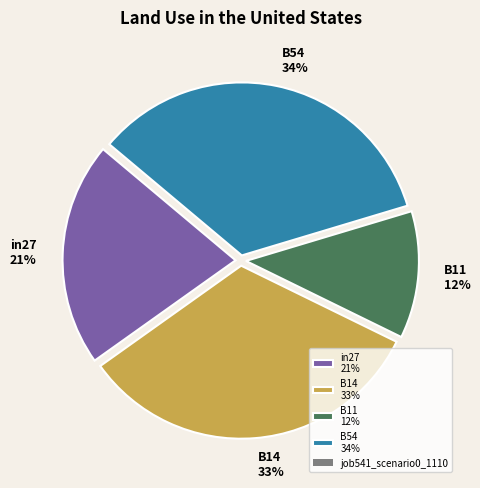

Is the sum of B14 33% and B54 34% greater than half?

Yes